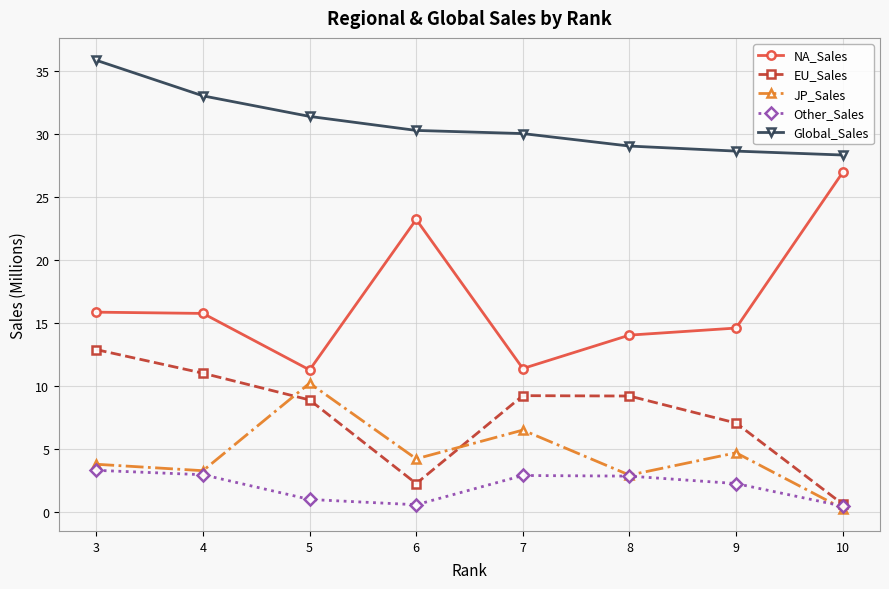

Rank the series by their maximum value, from lowest to highest.

Other_Sales, JP_Sales, EU_Sales, NA_Sales, Global_Sales